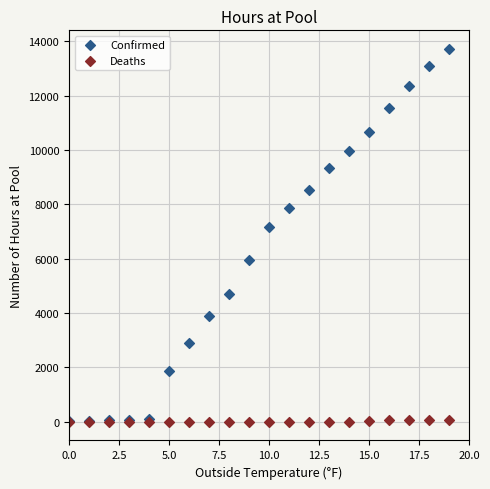

In the Confirmed series, what Y value is closest to 6870?

7187